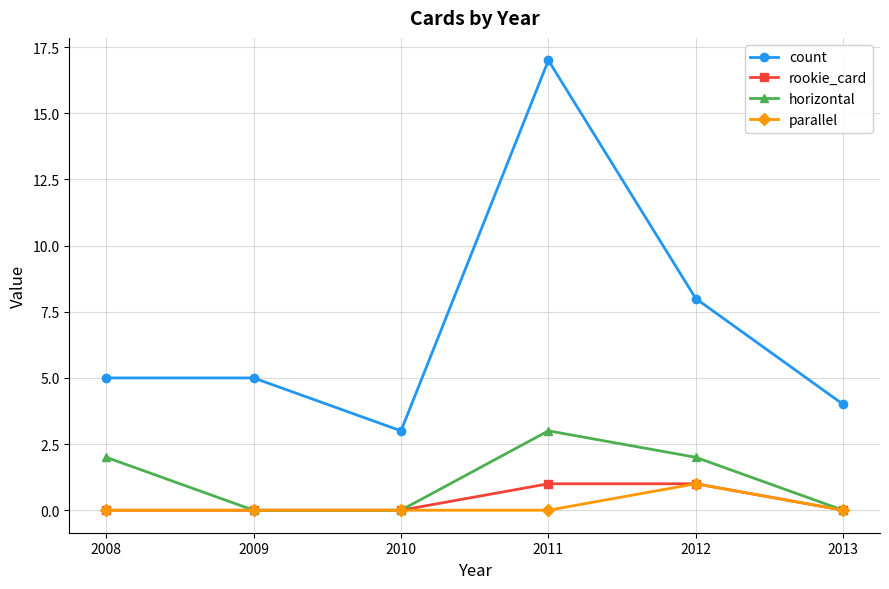

What is the value of the count point at the 1st from the left?

5